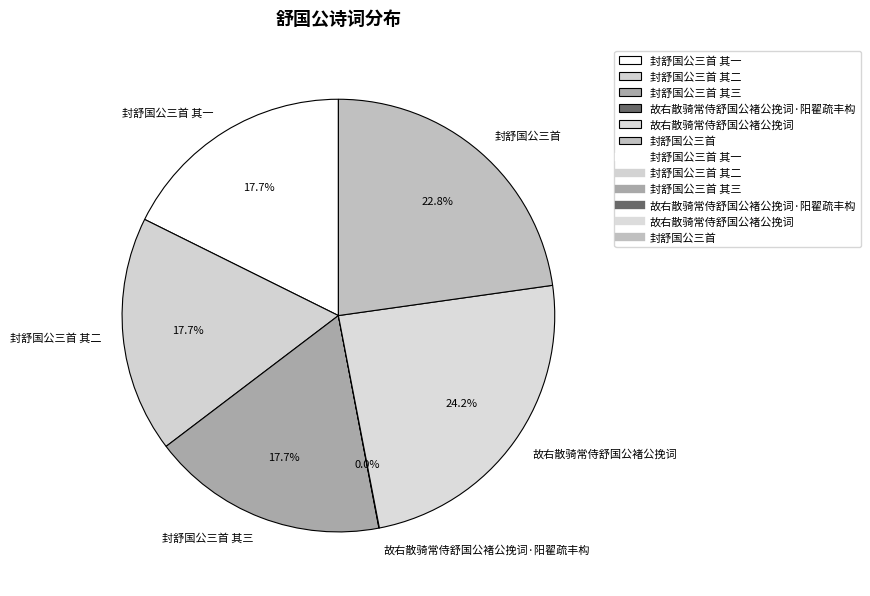

Does 故右散骑常侍舒国公褚公挽词 account for over 50% of the chart?

No